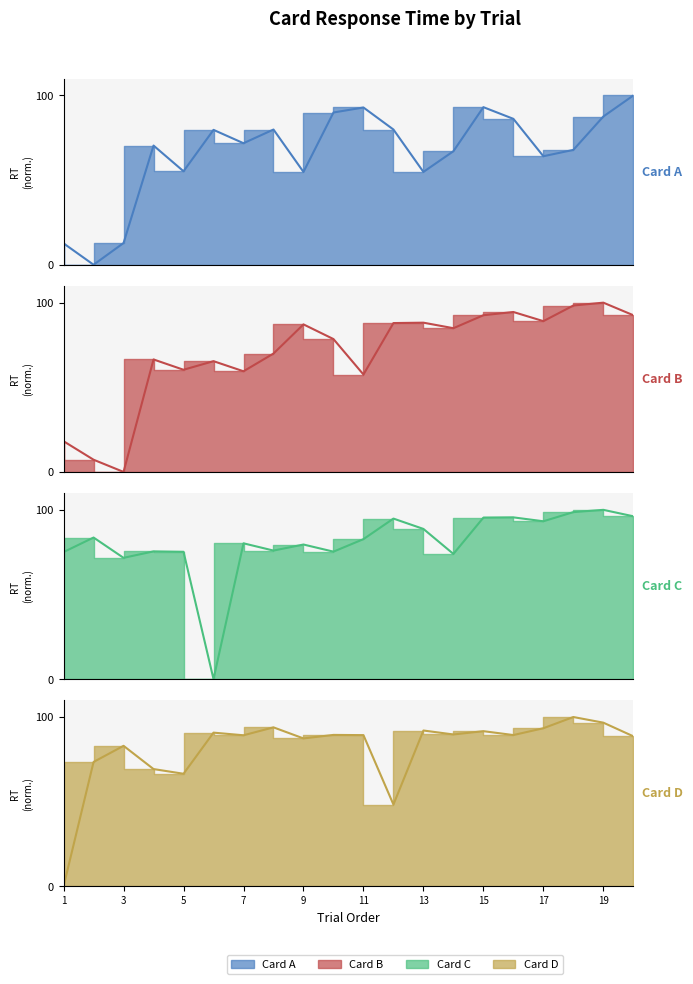

Reading left to right, transcribe all the data shown in this chart.

Card A: 12.6	0.0	12.8	70.4	55.2	79.7	71.8	79.9	54.8	89.9	92.9	79.9	54.8	67.1	93.1	86.2	64.1	67.9	87.6	100.0
Card B: 18.1	7.2	0.0	66.4	60.4	65.4	59.5	69.9	87.2	78.5	57.5	88.0	88.2	84.9	92.6	94.5	89.1	98.3	100.0	92.6
Card C: 75.1	83.6	71.6	75.5	75.2	0.0	80.2	75.9	79.5	75.3	82.7	94.8	88.7	73.9	95.4	95.6	93.2	98.6	100.0	96.2
Card D: 0.0	73.5	83.0	69.3	66.5	90.8	89.2	93.9	87.4	89.4	89.3	48.3	92.0	89.7	91.6	89.3	93.4	100.0	96.7	88.6